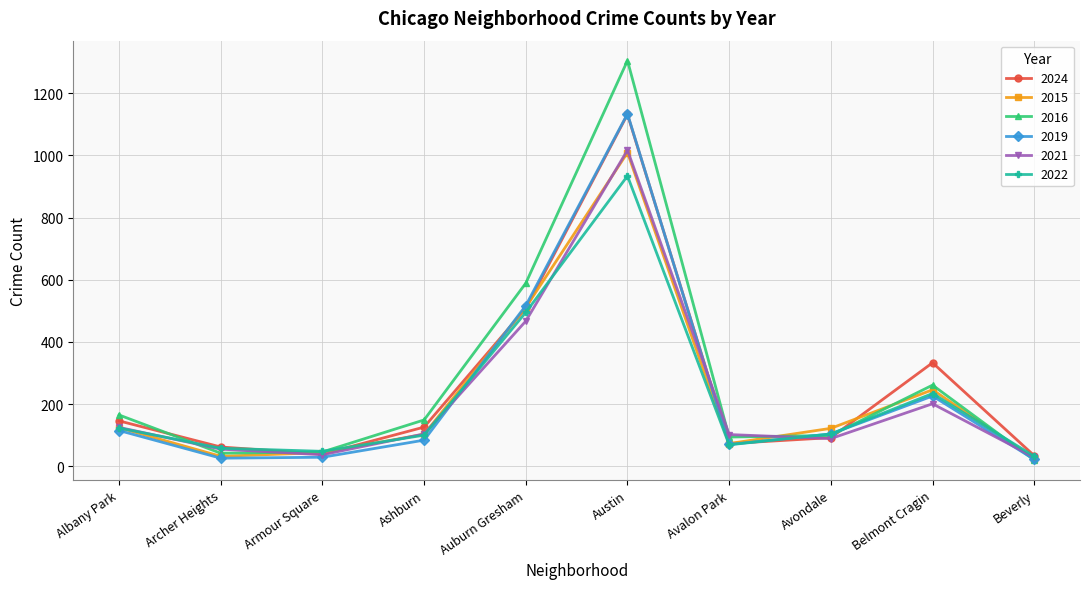

What position from the right is Belmont Cragin?

2